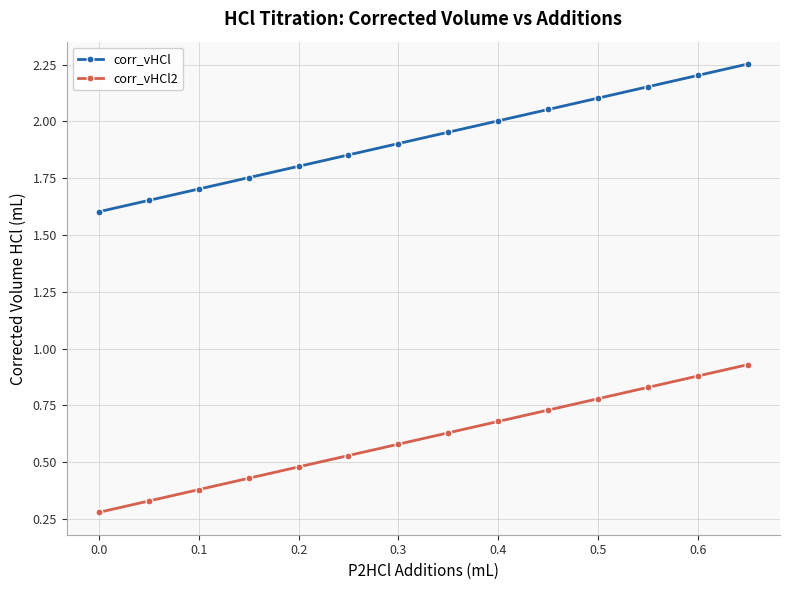

True or false: corr_vHCl2 and corr_vHCl cross at least once.

False